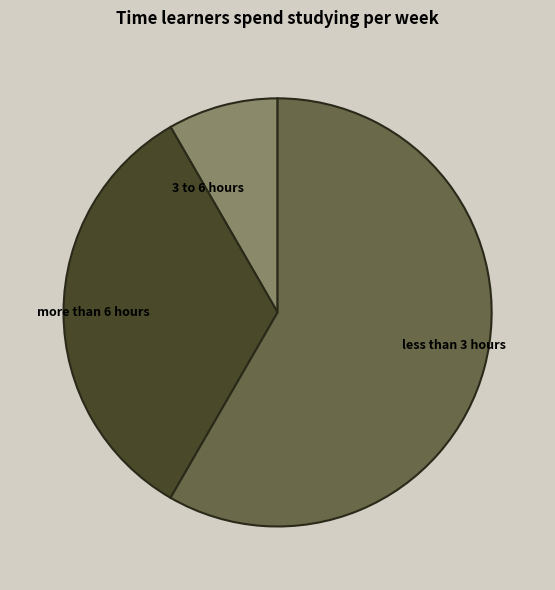

Is 3 to 6 hours the majority of the pie?

No